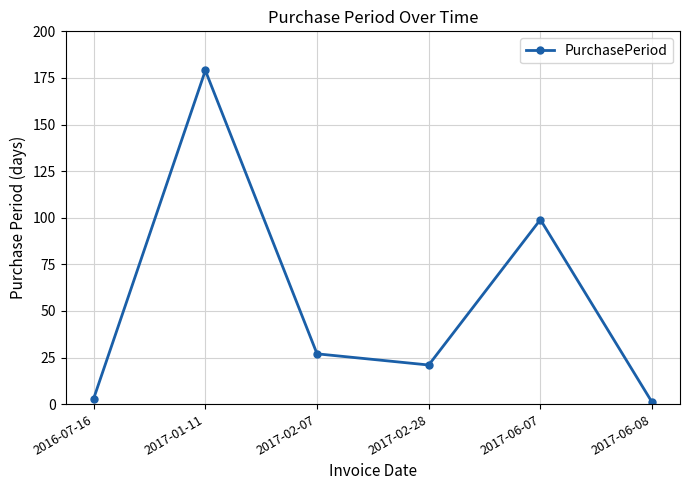

List the labels in order of value, smallest first.

2017-06-08, 2016-07-16, 2017-02-28, 2017-02-07, 2017-06-07, 2017-01-11